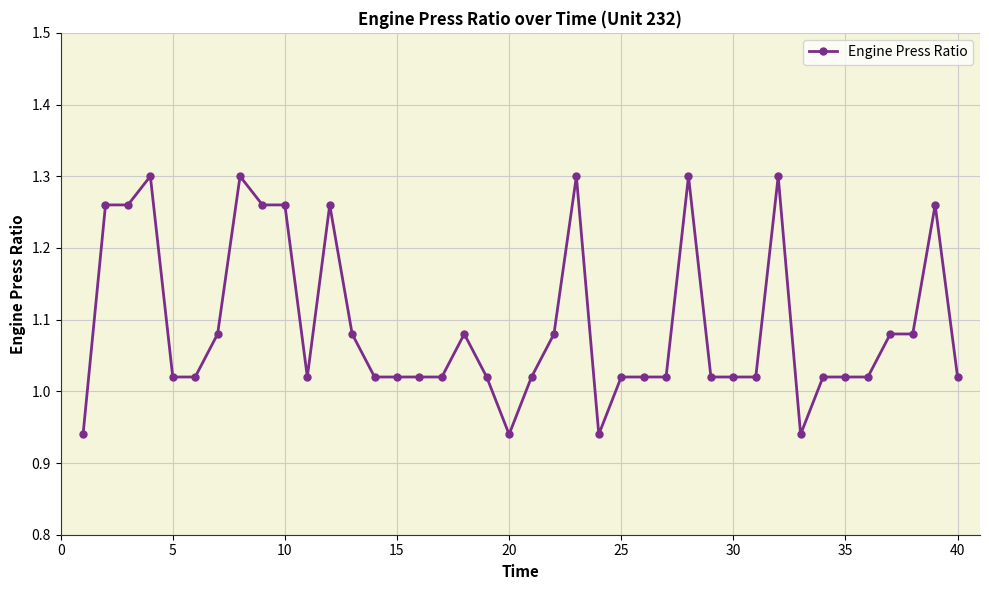

What is the sum of all values?

43.7